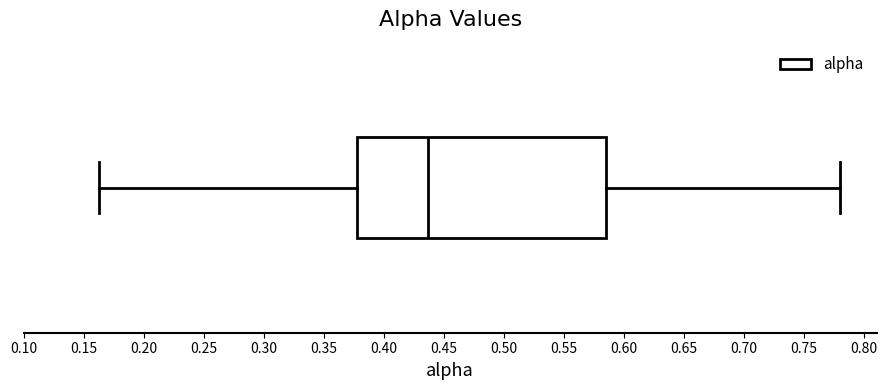

Where does the right whisker of the box end on the x-axis? The values are not printed on the chart, so give them approximately, as read against the axis.

0.780